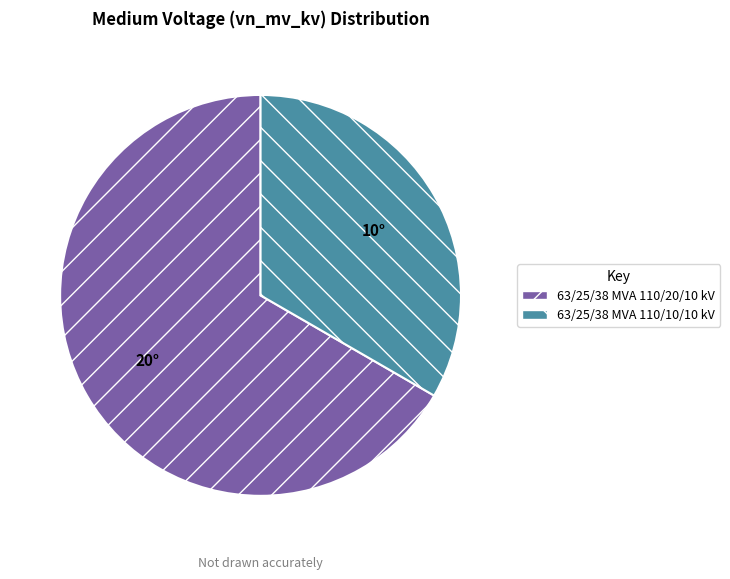

Which slice represents more than half of the pie?

63/25/38 MVA 110/20/10 kV